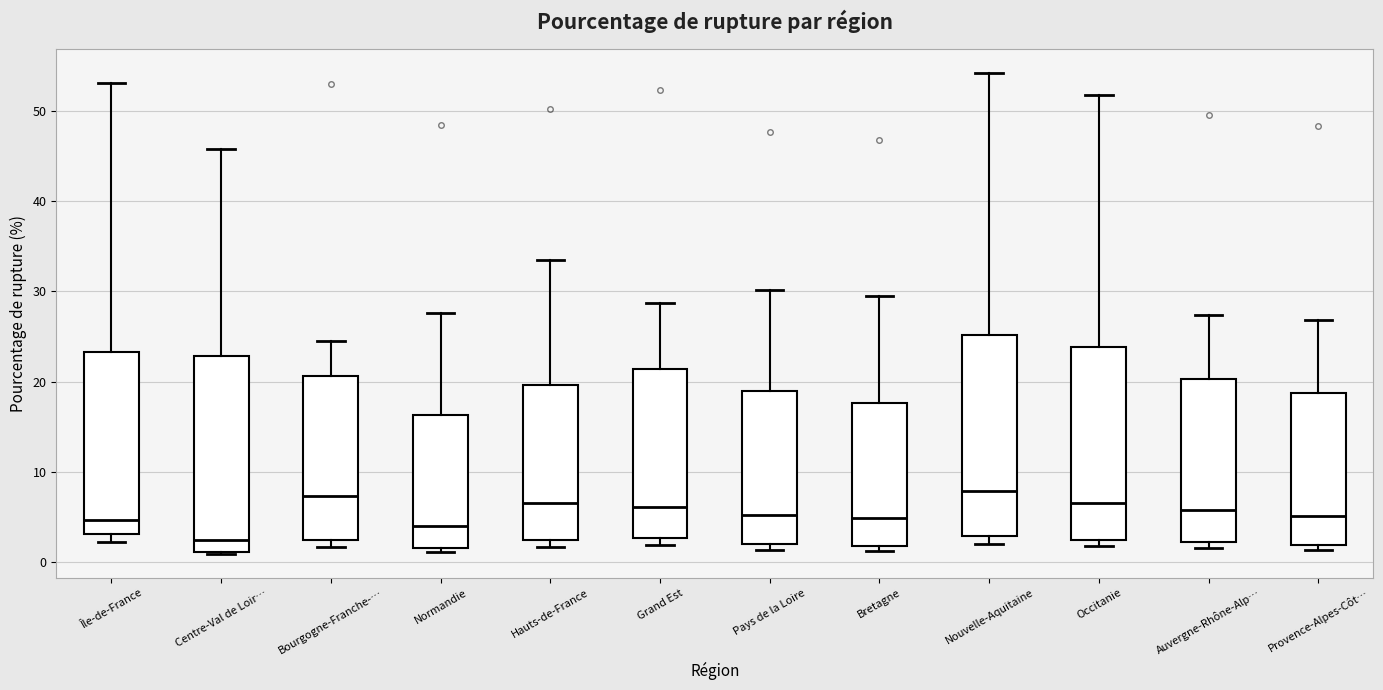

Reading left to right, transcribe this box plot: for each box, give where its median line is, the range the box spans, and where its two whiskers end, as read against the y-axis. The values are not printed on the chart, so give them approximately, as read against the axis.

Île-de-France: median 5, box 3 to 23, whiskers 2 to 53
Centre-Val de Loir…: median 2, box 1 to 23, whiskers 1 to 46
Bourgogne-Franche-…: median 7, box 2 to 21, whiskers 2 (just below the box's lower edge) to 25
Normandie: median 4, box 2 to 16, whiskers 1 to 28
Hauts-de-France: median 7, box 2 to 20, whiskers 2 (just below the box's lower edge) to 33
Grand Est: median 6, box 3 to 21, whiskers 2 to 29
Pays de la Loire: median 5, box 2 to 19, whiskers 1 to 30
Bretagne: median 5, box 2 to 18, whiskers 1 to 29
Nouvelle-Aquitaine: median 8, box 3 to 25, whiskers 2 to 54
Occitanie: median 7, box 2 to 24, whiskers 2 (just below the box's lower edge) to 52
Auvergne-Rhône-Alp…: median 6, box 2 to 20, whiskers 2 (just below the box's lower edge) to 27
Provence-Alpes-Côt…: median 5, box 2 to 19, whiskers 1 to 27